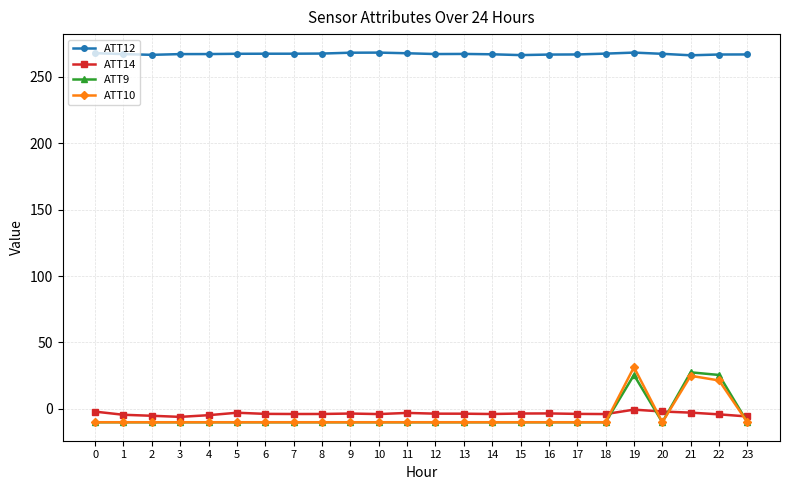

Which series has the largest total across all categories?

ATT12